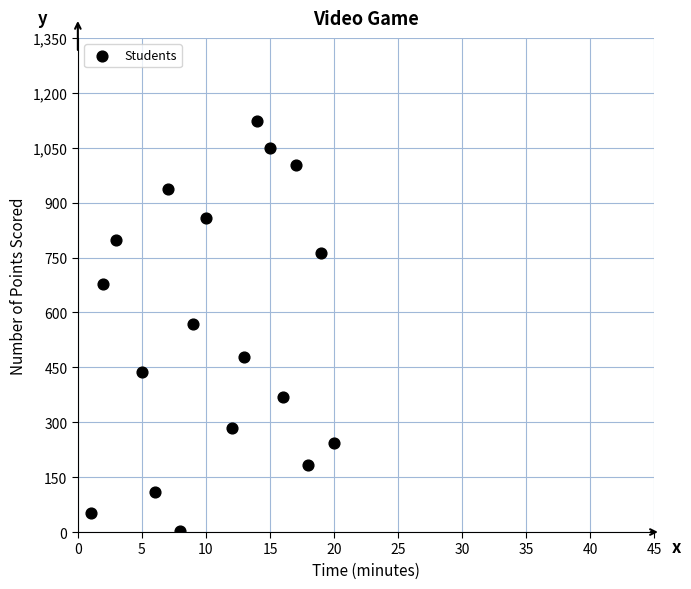

What is the range of X values (max minus min)?

19